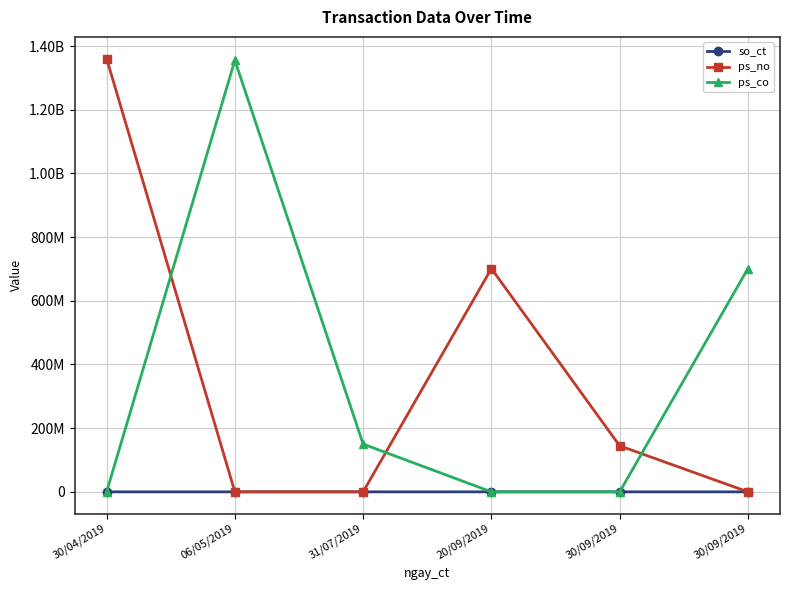

In ps_no, how many points are higher than both neighbors (excluding endpoints)?

1